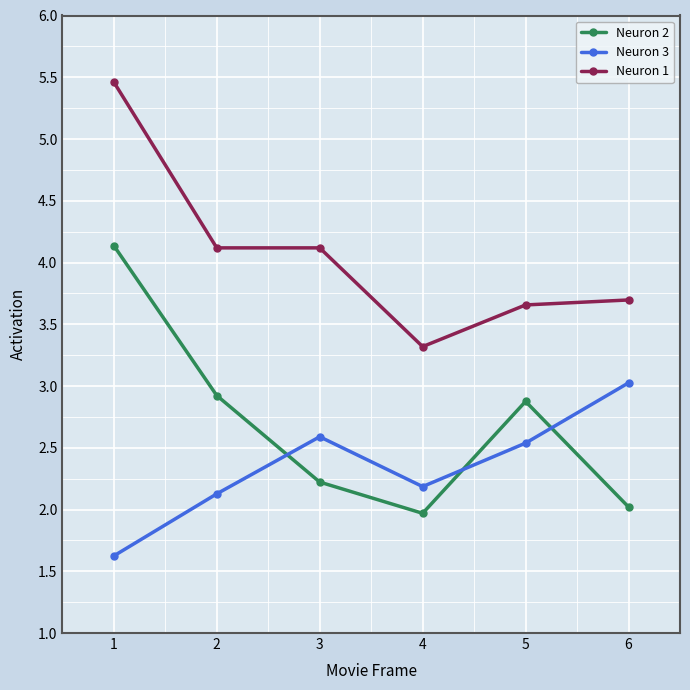

What are all the series names shown in the legend?

Neuron 2, Neuron 3, Neuron 1